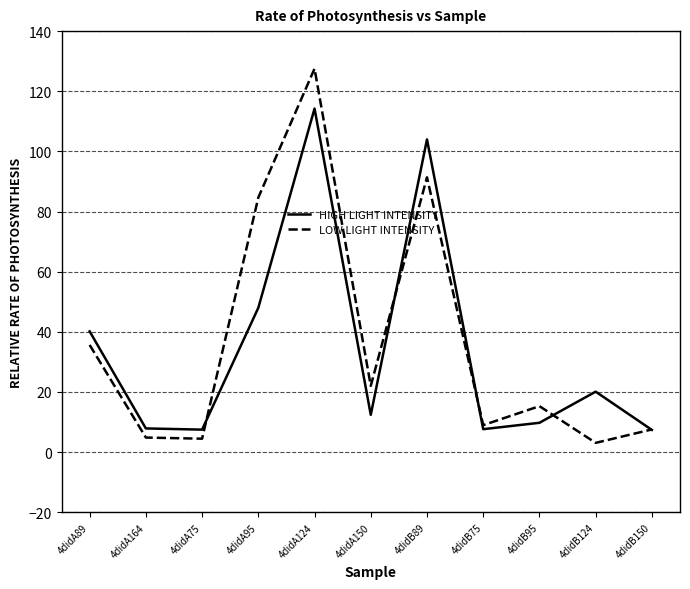

True or false: LOW LIGHT INTENSITY and HIGH LIGHT INTENSITY intersect in this chart.

True